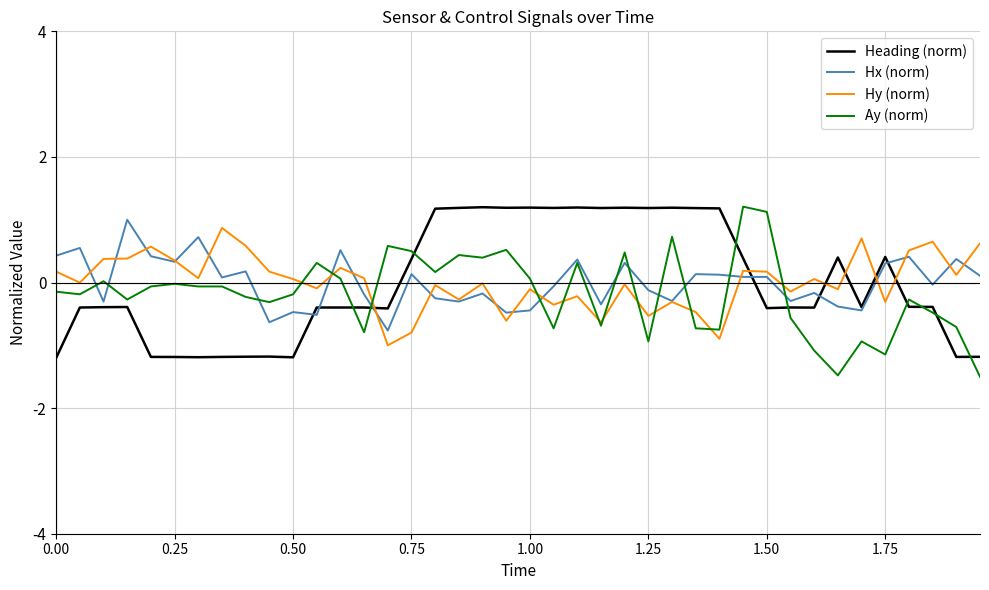

How many times do Hy (norm) and Heading (norm) cross each other?

6